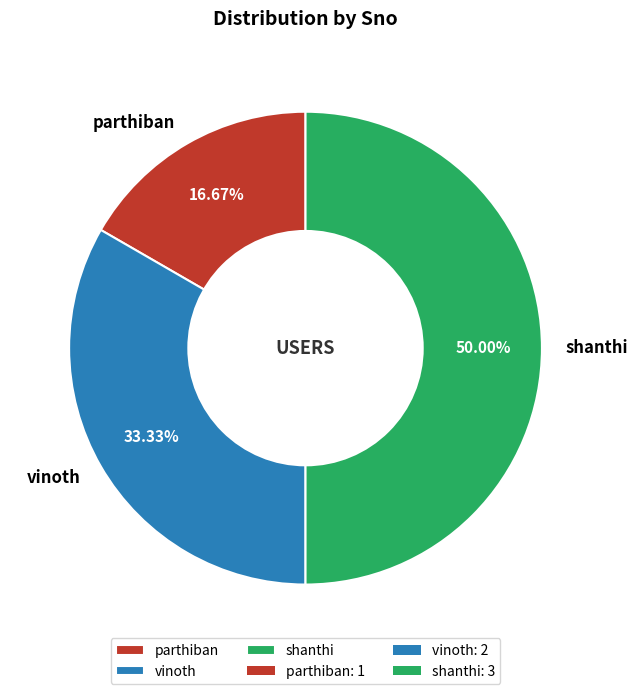

Is parthiban the majority of the pie?

No